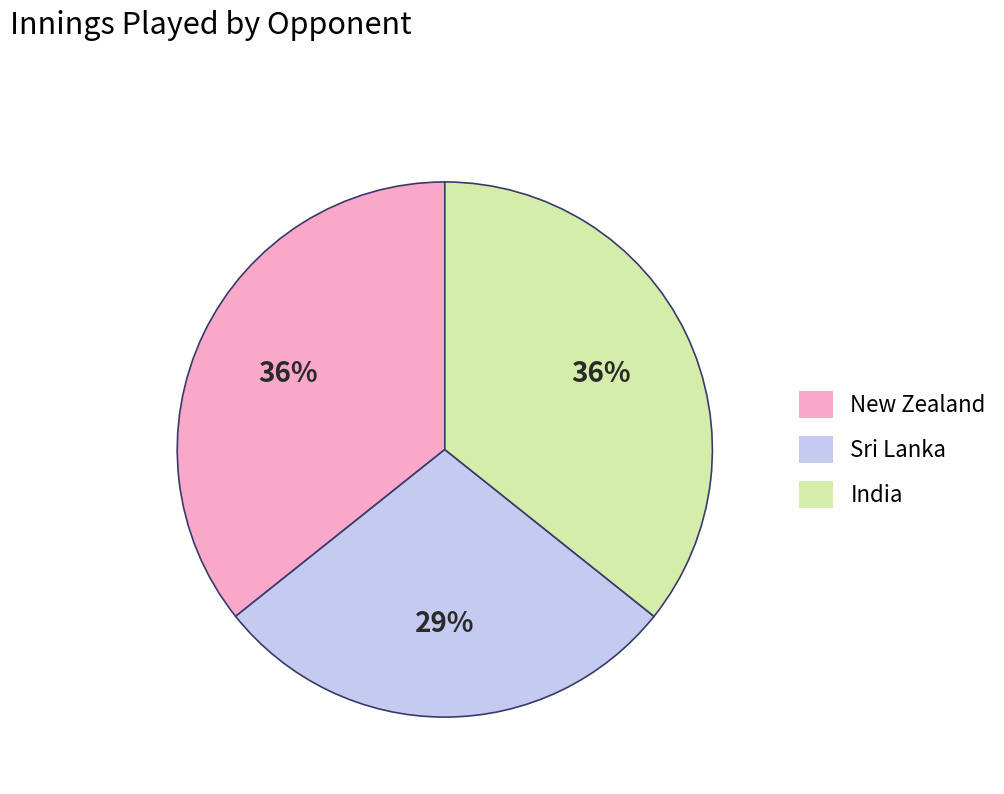

To the nearest percent, what percentage of the pie is Sri Lanka?

29%